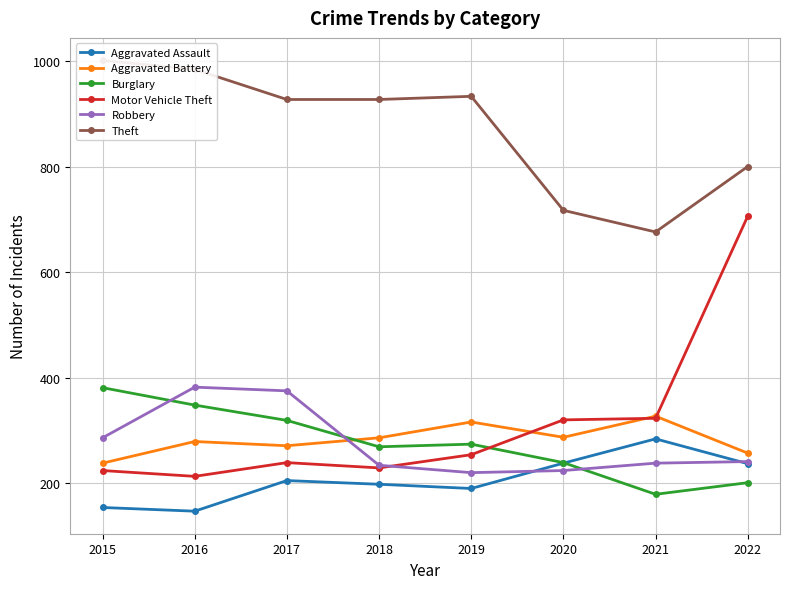

Is it true that Burglary equals 269 at 2018?

True